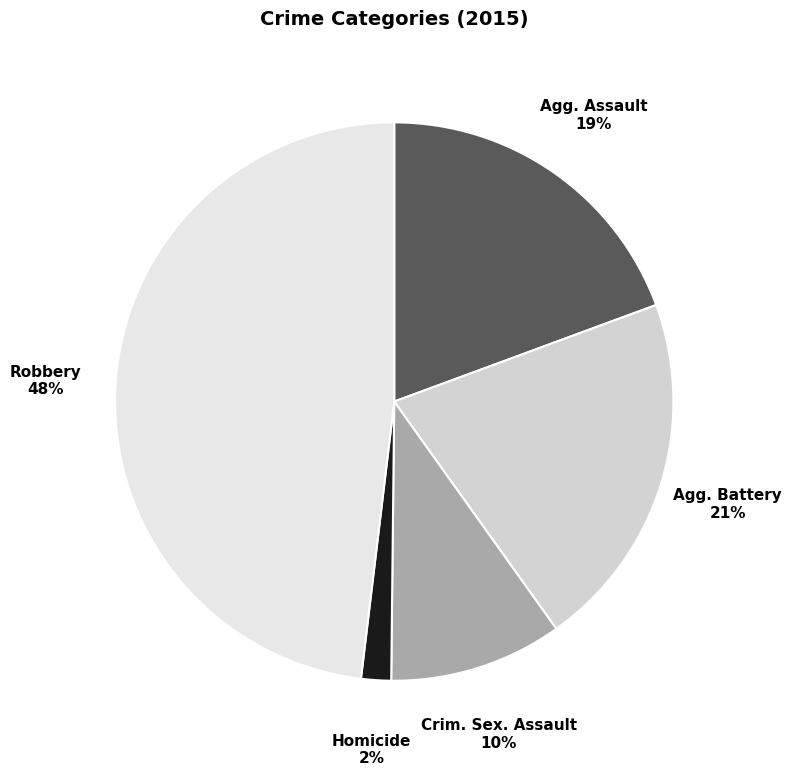

Which slice is the largest?

Robbery